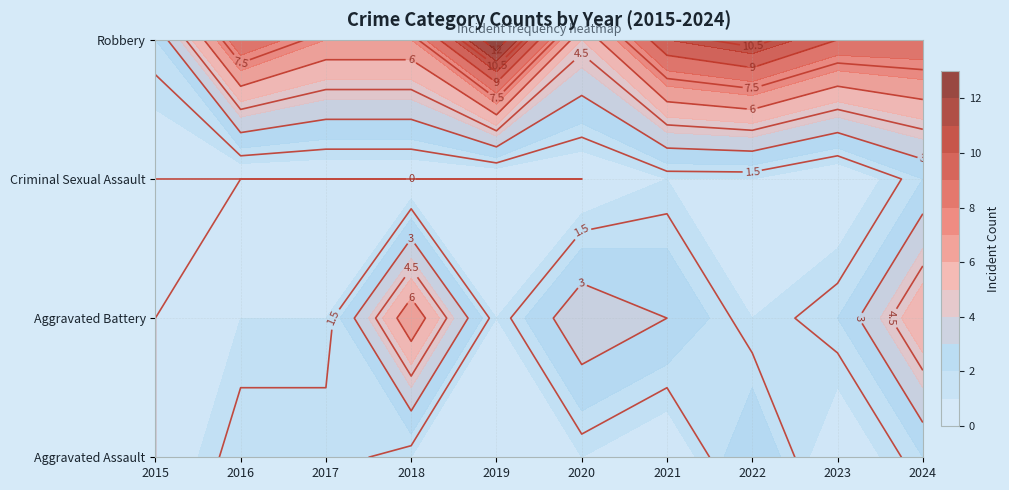

Which has a higher value, 2022 or 2023?

2022